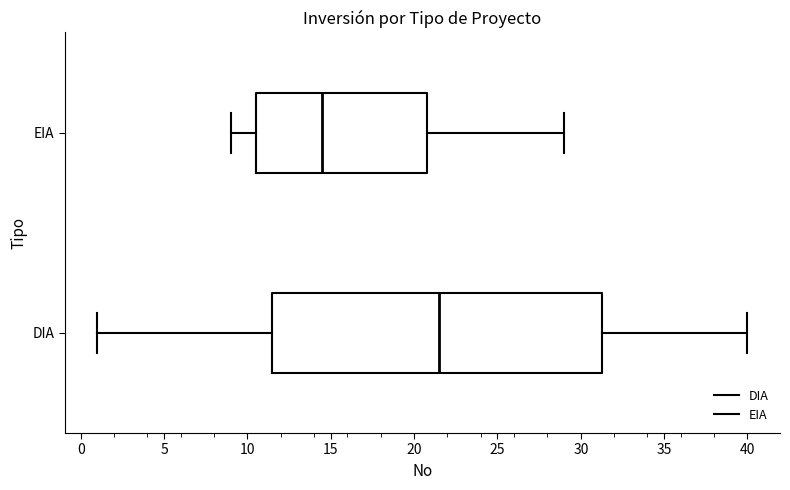

Reading bottom to top, read every box against the x-axis: the position of its median line, the range the box covers, and the ends of its whiskers. The values are not printed on the chart, so give them approximately, as read against the axis.

DIA: median 21.5, box 11.5 to 31.5, whiskers 1.0 to 40.0
EIA: median 14.5, box 10.5 to 21.0, whiskers 9.0 to 29.0